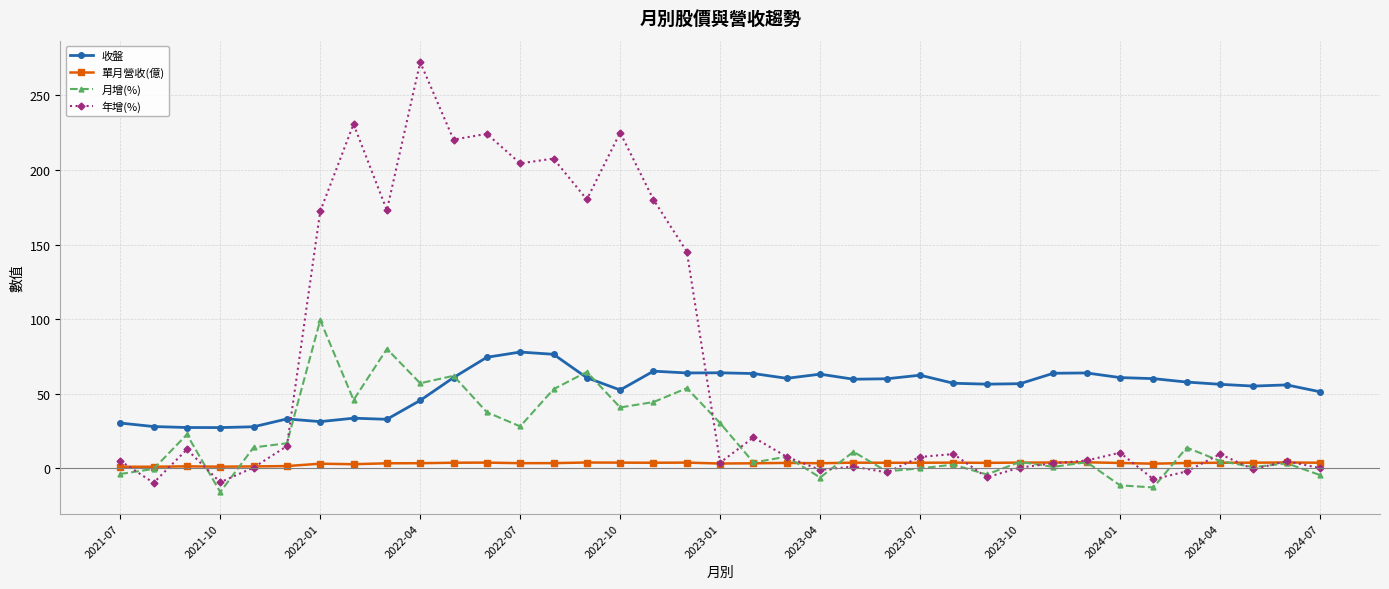

Which series has the largest total across all categories?

年增(%)